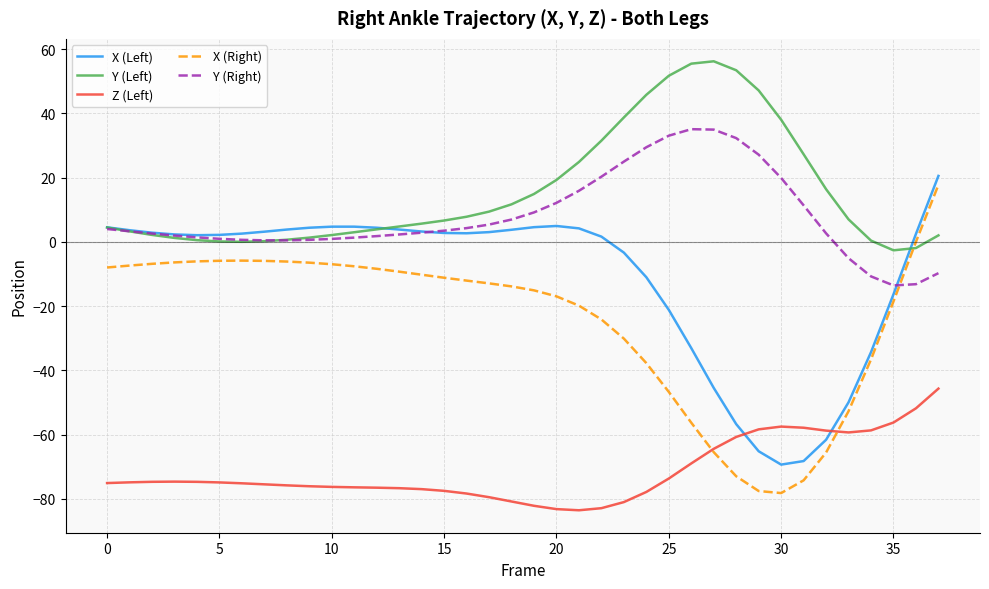

What are all the series names shown in the legend?

X (Left), Y (Left), Z (Left), X (Right), Y (Right)